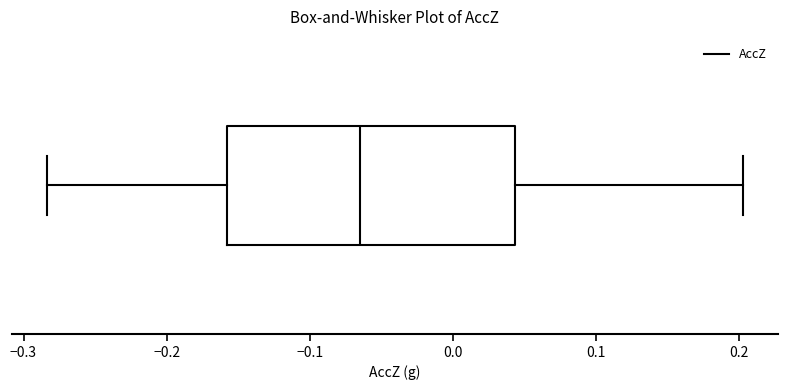

Read this box plot against the x-axis: the position of the median line, the range covered by the box, and the ends of both whiskers. The values are not printed on the chart, so give them approximately, as read against the axis.

median -0.06, box -0.16 to 0.04, whiskers -0.28 to 0.20